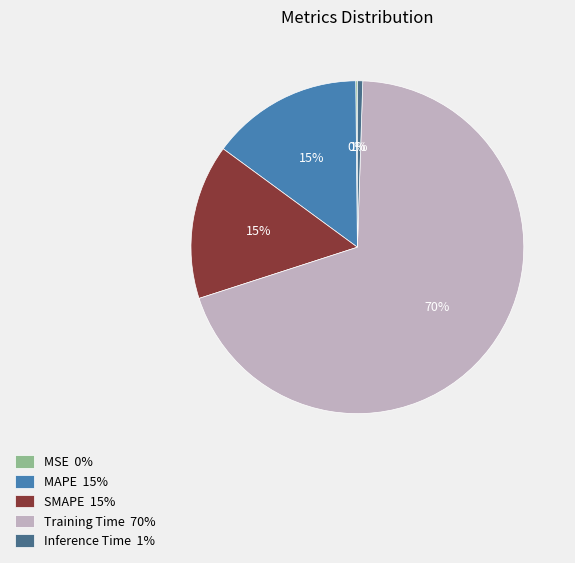

To the nearest percent, what is the difference between the largest and smallest slice percentages?

69%